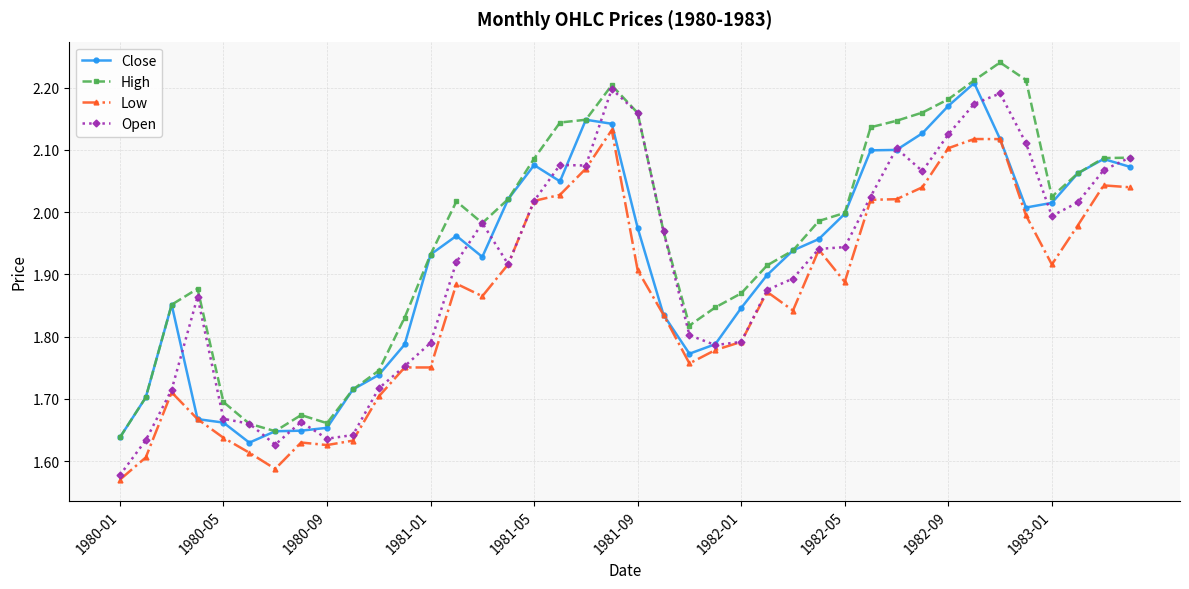

At how many categories does at least one series exceed 1?

40